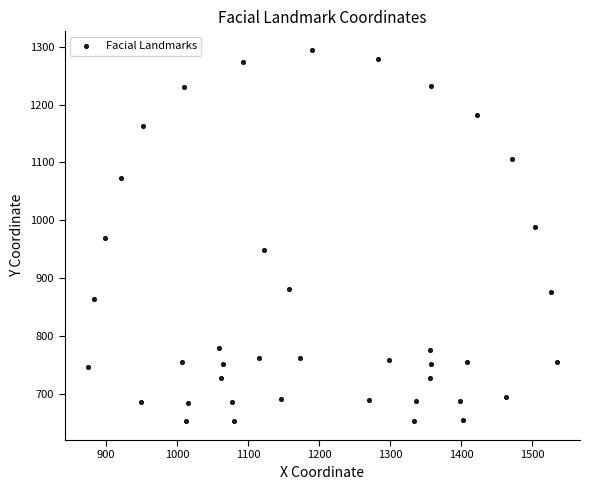

What is the range of Y values (max minus min)?

642.7